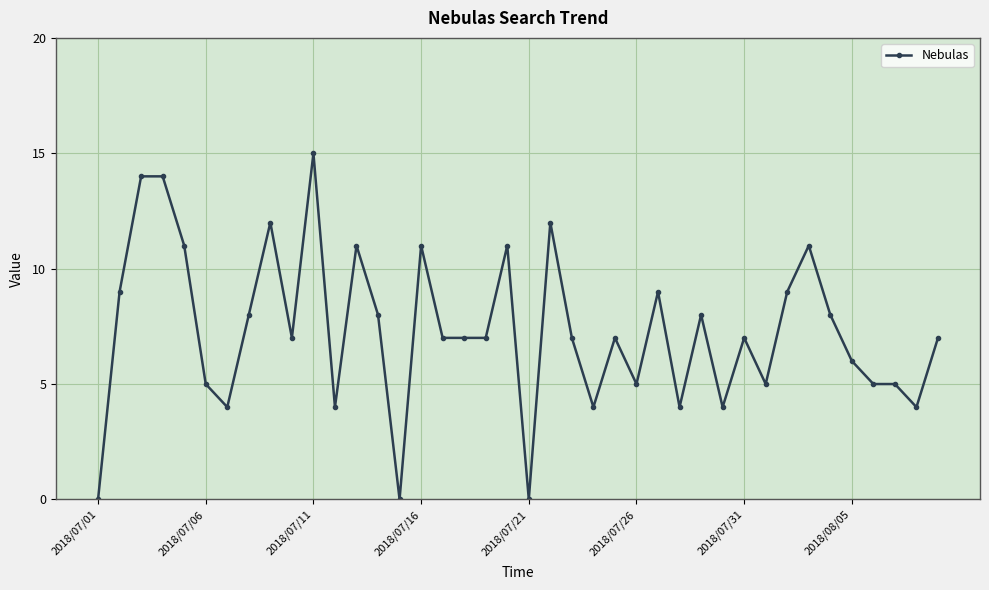

What is the difference between the second highest and second lowest values?

14